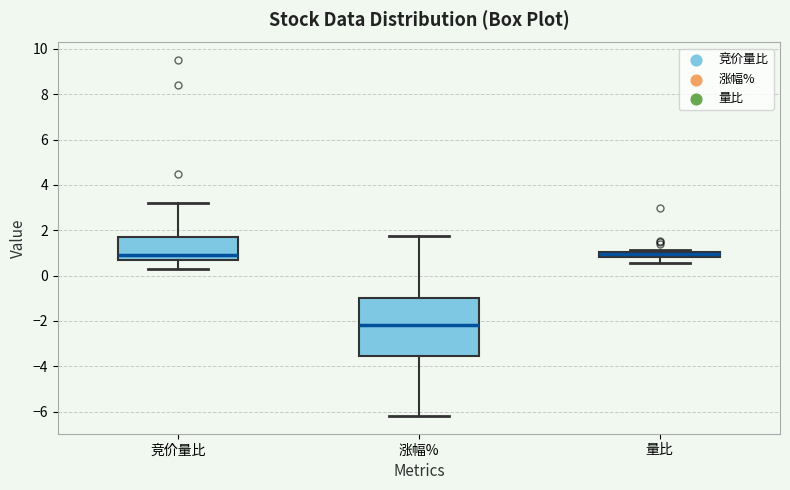

Where is the upper edge of the box for 竞价量比 on the y-axis? The values are not printed on the chart, so give them approximately, as read against the axis.

1.8